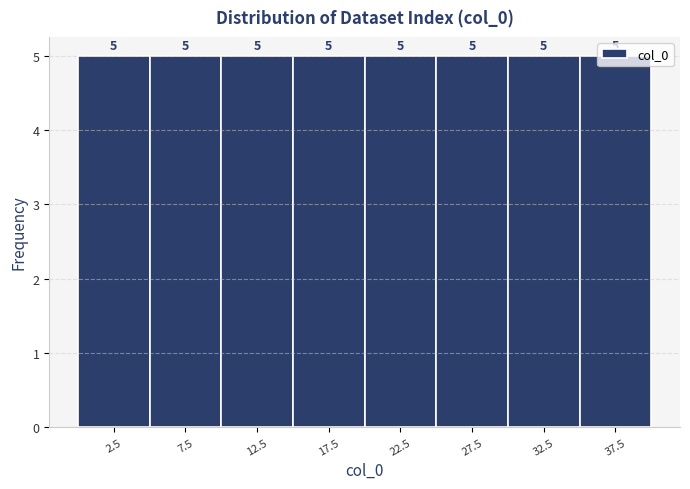

Reading left to right, list every bar in this chart as the range it spans on the x-axis followed by its height.

0 to 5: 5
5 to 10: 5
10 to 15: 5
15 to 20: 5
20 to 25: 5
25 to 30: 5
30 to 35: 5
35 to 40: 5